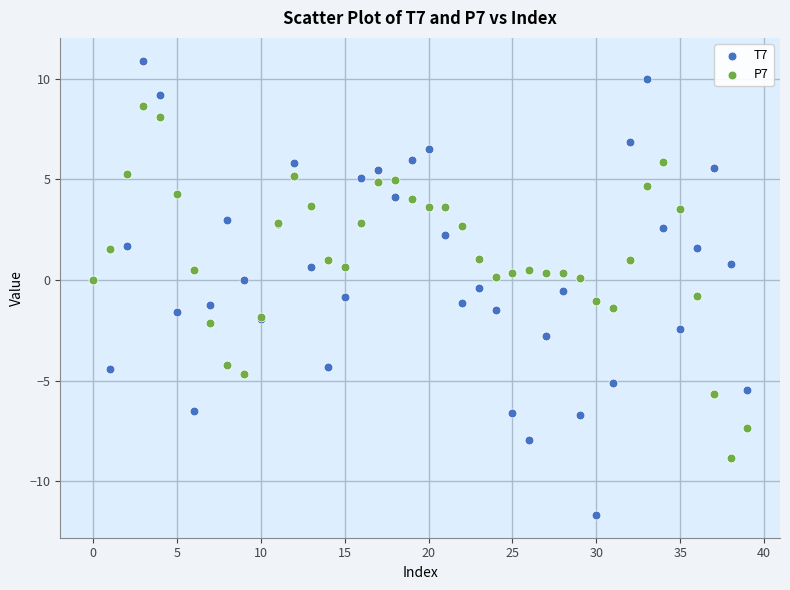

Which series reaches the maximum Y coordinate?

T7